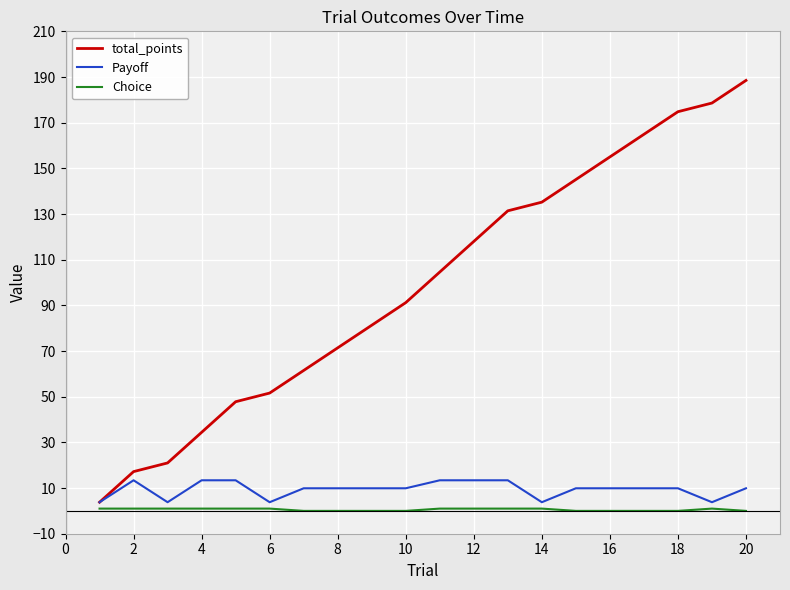

True or false: Payoff and Choice cross at least once.

False